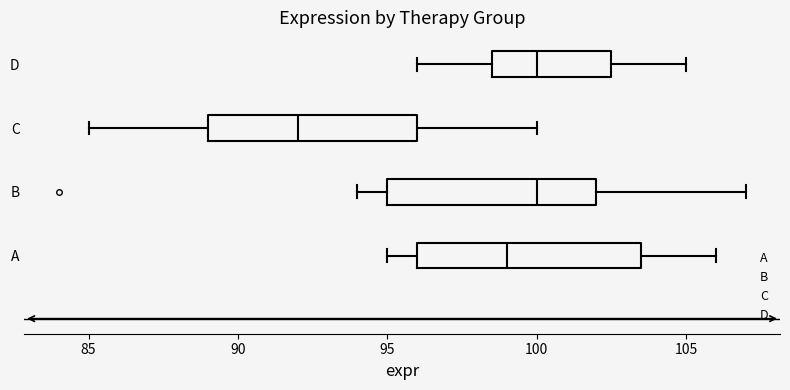

Where is the right edge of the box for B on the x-axis? The values are not printed on the chart, so give them approximately, as read against the axis.

102.0